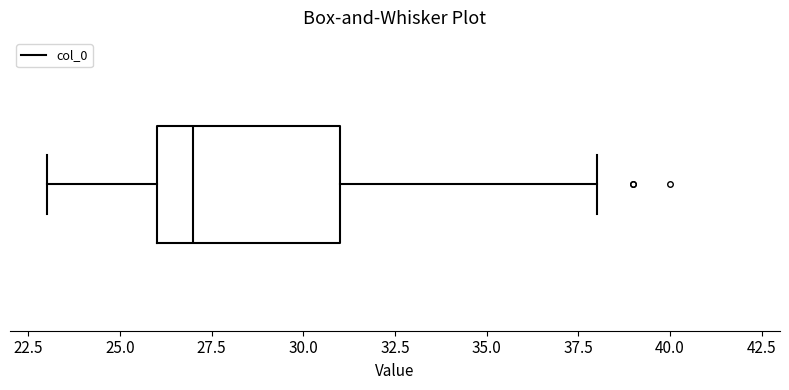

Read this box plot against the x-axis: the position of the median line, the range covered by the box, and the ends of both whiskers. The values are not printed on the chart, so give them approximately, as read against the axis.

median 27, box 26 to 31, whiskers 23 to 38